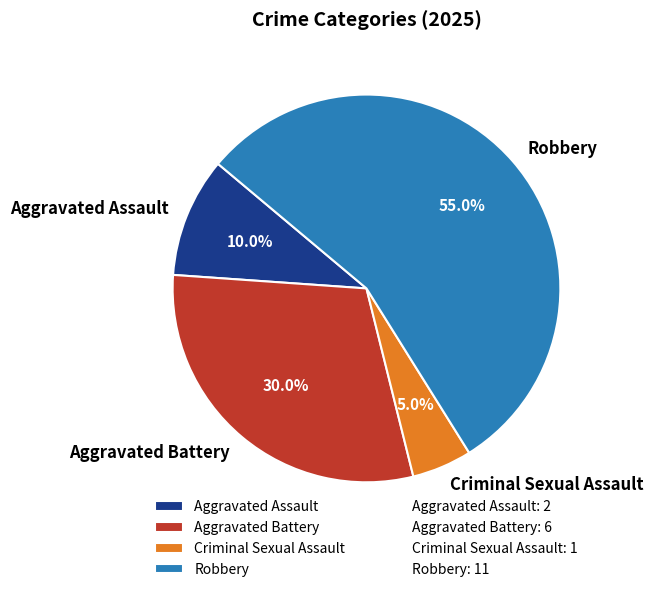

What percentage is the Aggravated Battery slice, to the nearest percent?

30%